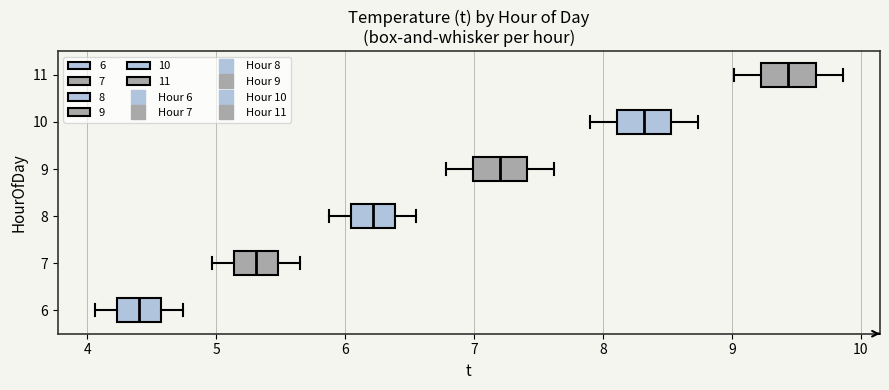

Reading bottom to top, transcribe this box plot: for each box, give where its median line is, the range the box spans, and where its two whiskers end, as read against the x-axis. The values are not printed on the chart, so give them approximately, as read against the axis.

6: median 4.4, box 4.2 to 4.6, whiskers 4.1 to 4.7
7: median 5.3, box 5.1 to 5.5, whiskers 5.0 to 5.6
8: median 6.2, box 6.0 to 6.4, whiskers 5.9 to 6.6
9: median 7.2, box 7.0 to 7.4, whiskers 6.8 to 7.6
10: median 8.3, box 8.1 to 8.5, whiskers 7.9 to 8.7
11: median 9.4, box 9.2 to 9.7, whiskers 9.0 to 9.9